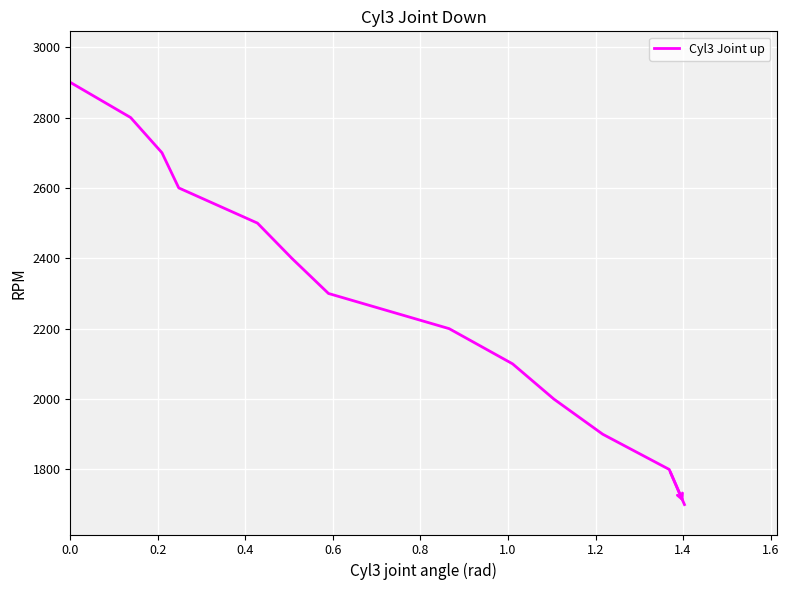

Does the chart display data point markers on the line(s)?

No